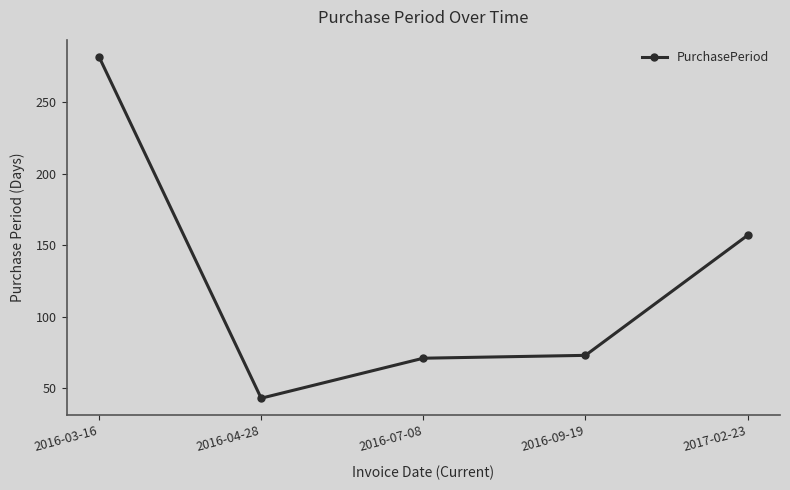

Reading left to right, list all the values displayed in this chart.

2016-03-16=282	2016-04-28=43	2016-07-08=71	2016-09-19=73	2017-02-23=157